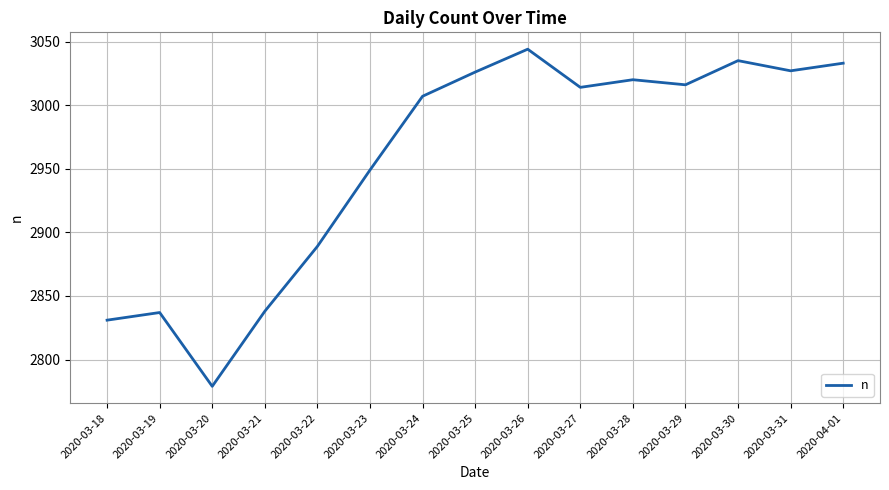

How many interior local peaks (higher than both neighbors) does the data have?

4